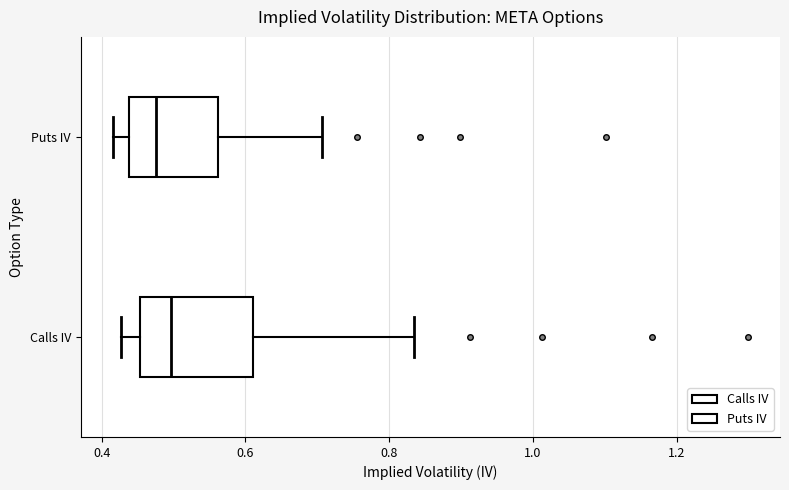

Reading bottom to top, transcribe this box plot: for each box, give where its median line is, the range the box spans, and where its two whiskers end, as read against the x-axis. The values are not printed on the chart, so give them approximately, as read against the axis.

Calls IV: median 0.50, box 0.46 to 0.62, whiskers 0.42 to 0.84
Puts IV: median 0.48, box 0.44 to 0.56, whiskers 0.42 to 0.70